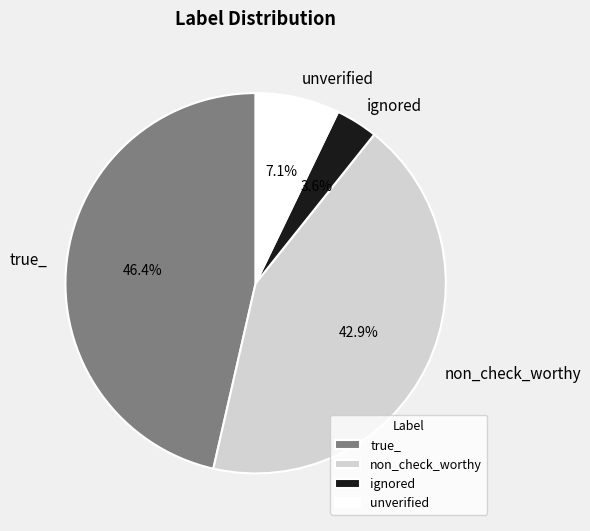

What percentage is NOT represented by ignored?

96.4%